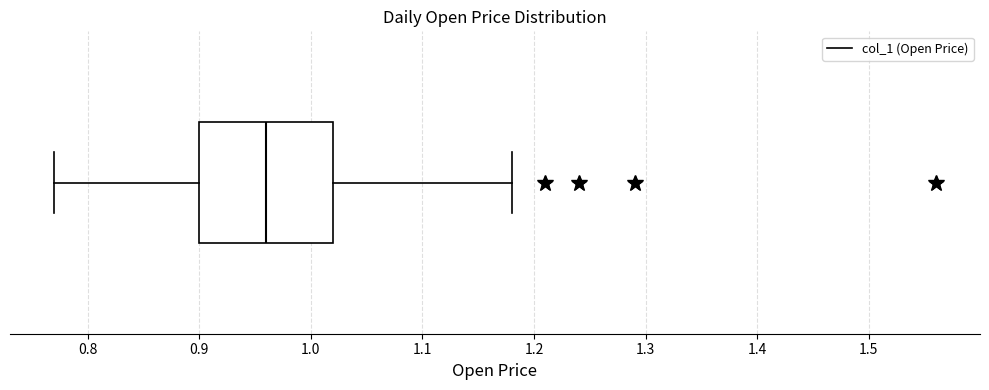

Transcribe this box plot: give where the median line is, the range the box spans, and where the two whiskers end, as read against the x-axis. The values are not printed on the chart, so give them approximately, as read against the axis.

median 0.96, box 0.90 to 1.02, whiskers 0.77 to 1.18